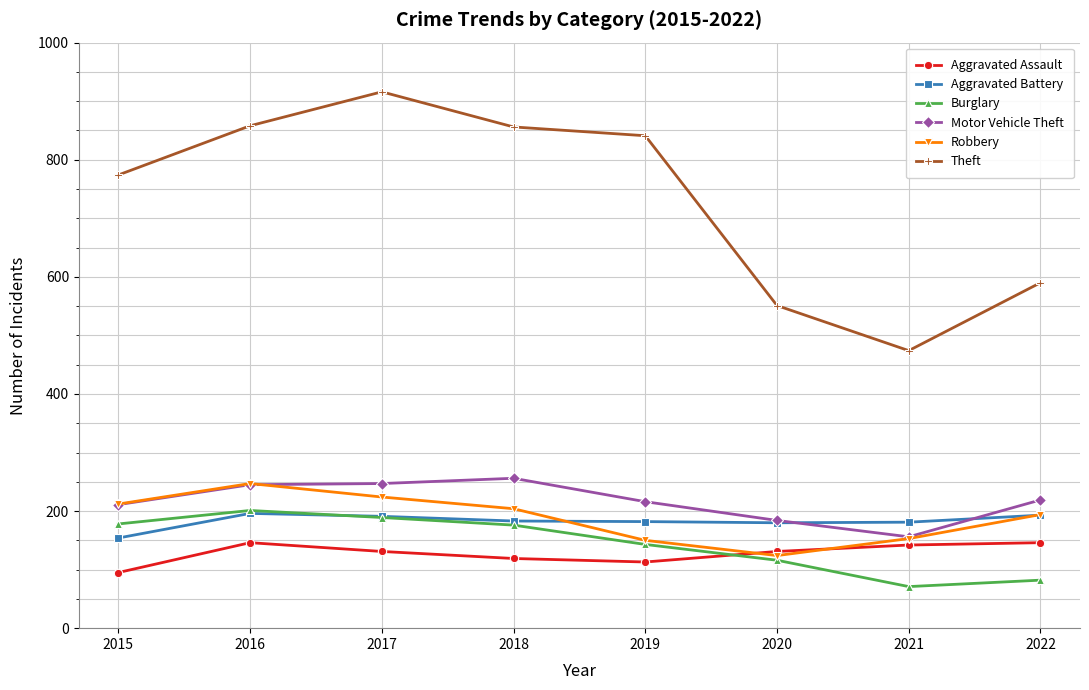

True or false: Theft has a value of 554 at 2017.

False